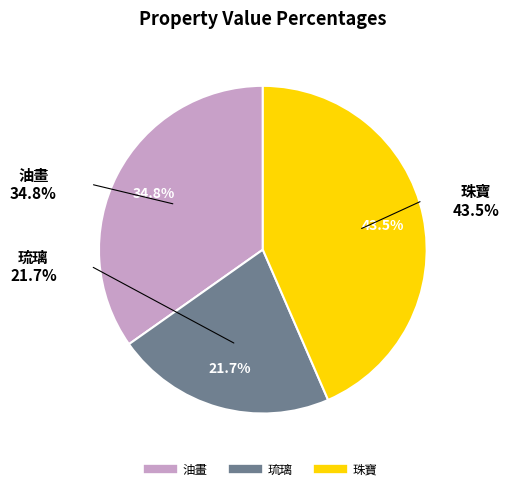

The 油畫 slice represents 45% of the pie. True or false?

False